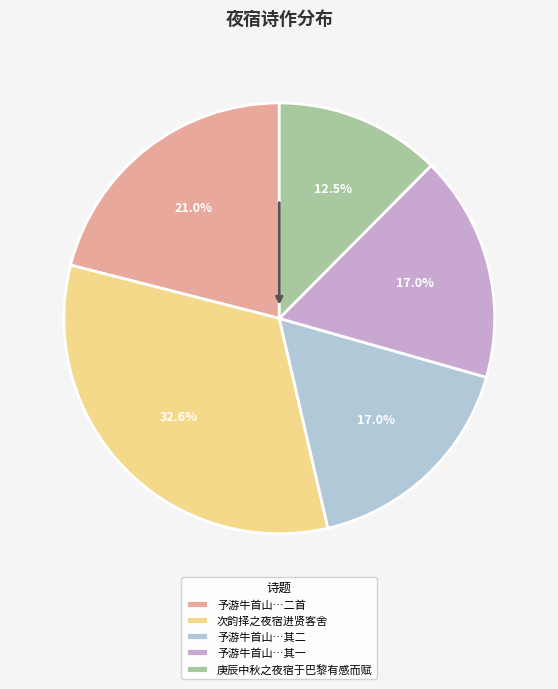

Does any single category account for the majority?

No